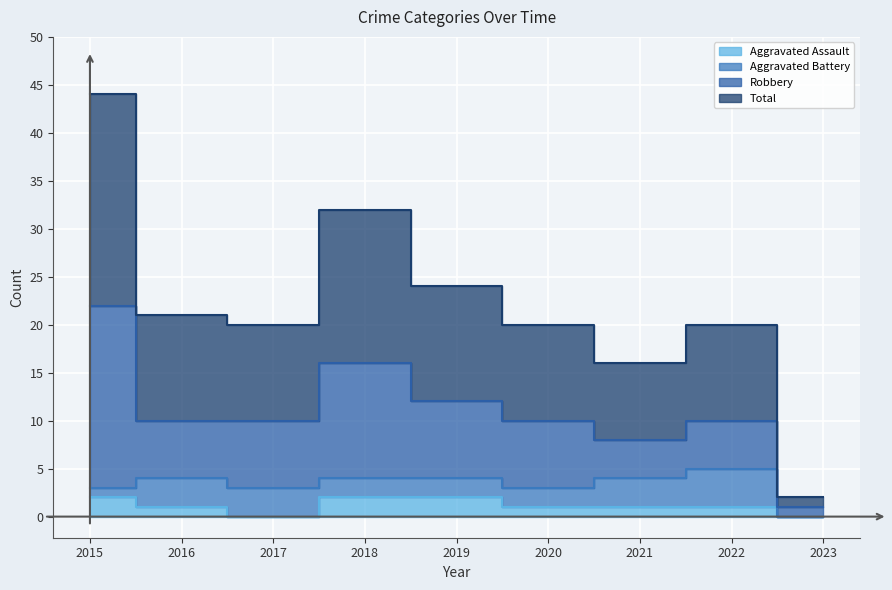

In Total, how many points are higher than both neighbors (excluding endpoints)?

2